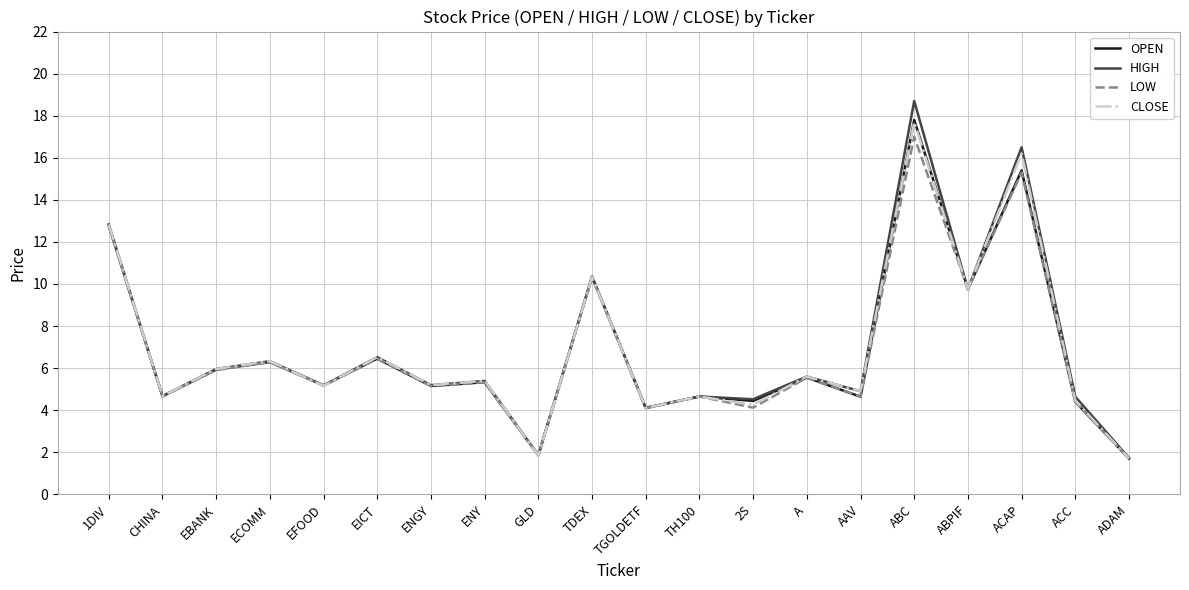

Is this an area chart (filled region under the line)?

No